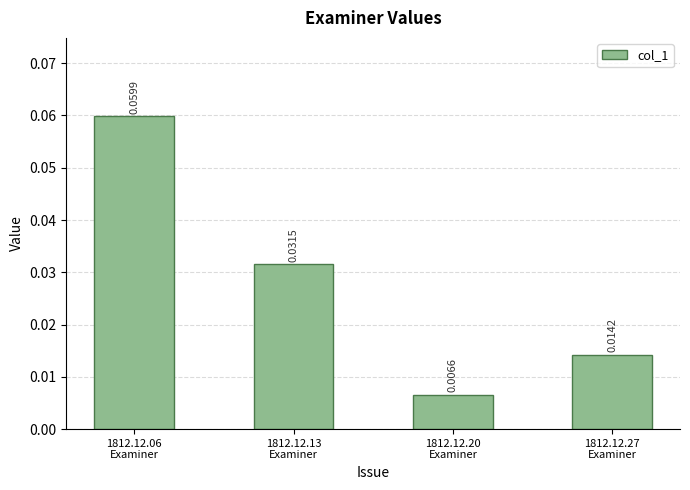

True or false: the data shows 0.1 at 1812.12.13
Examiner.

False